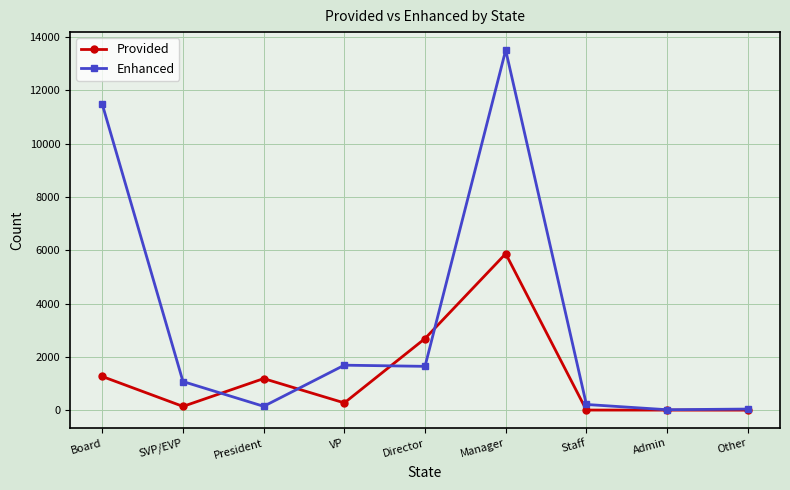

Which series has the largest total across all categories?

Enhanced